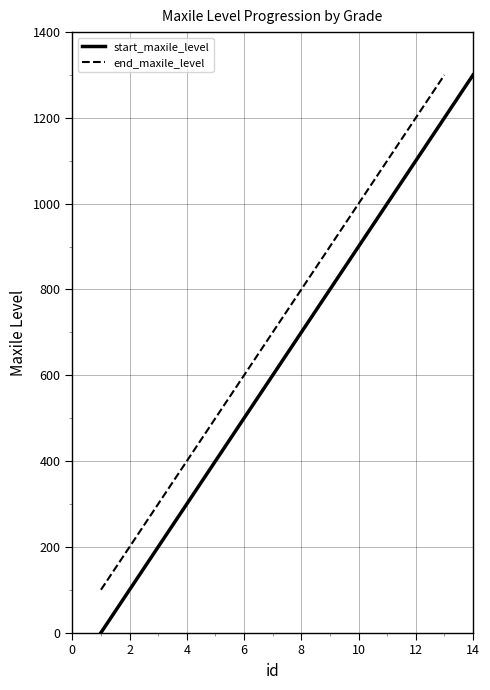

Approximately how many times larger is the value at 4 compared to 2?

3.0